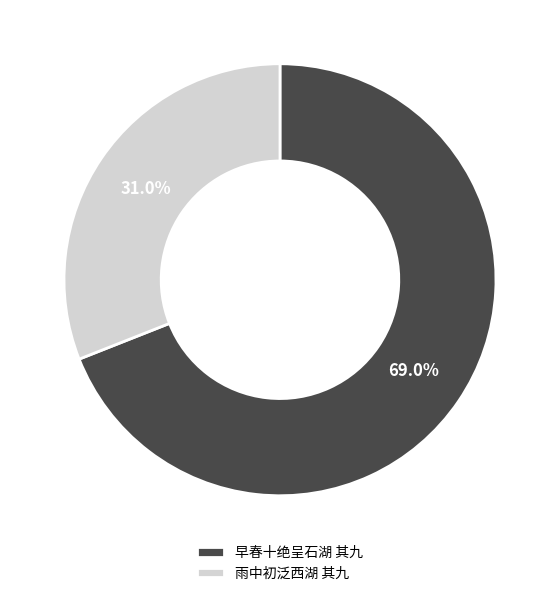

To the nearest percent, what portion does 雨中初泛西湖 其九 represent?

31%